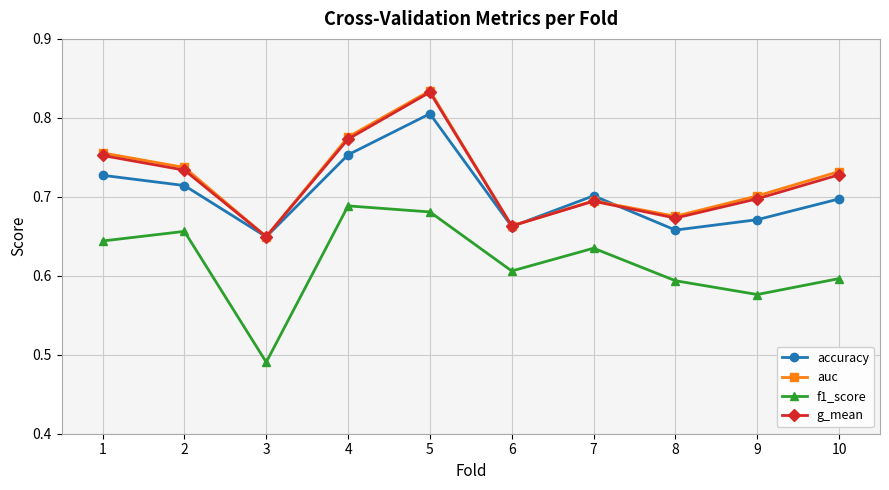

Which category has the highest value across all series?

5